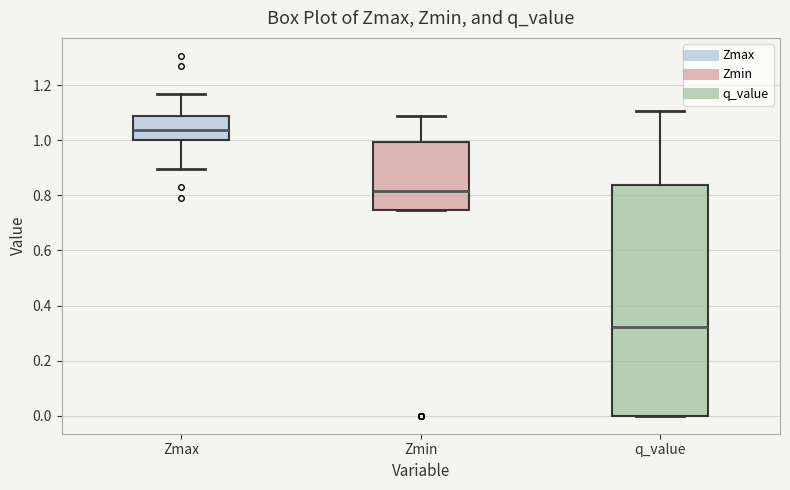

Which box has the lowest median line?

q_value